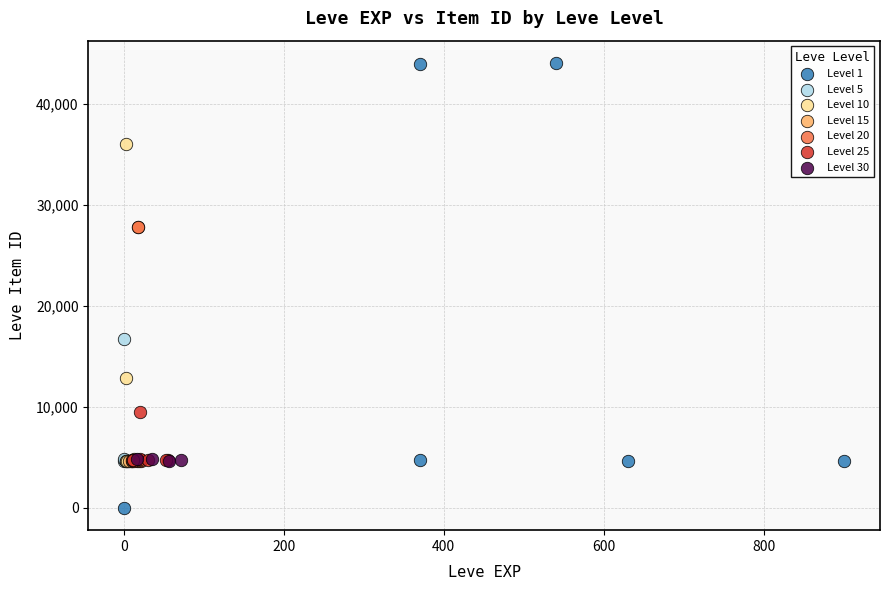

Which series contains the lowest Y value?

Level 1